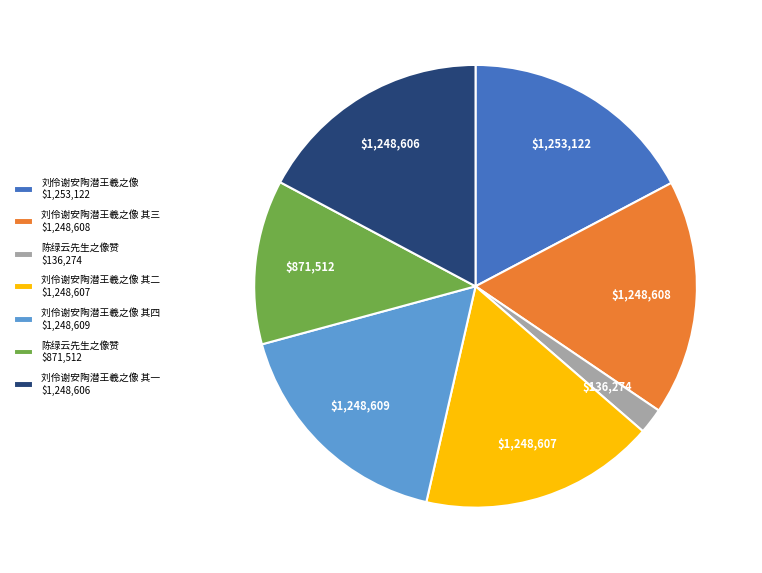

True or false: 陈绿云先生之像赞 $136,274 accounts for 8% of the total.

False